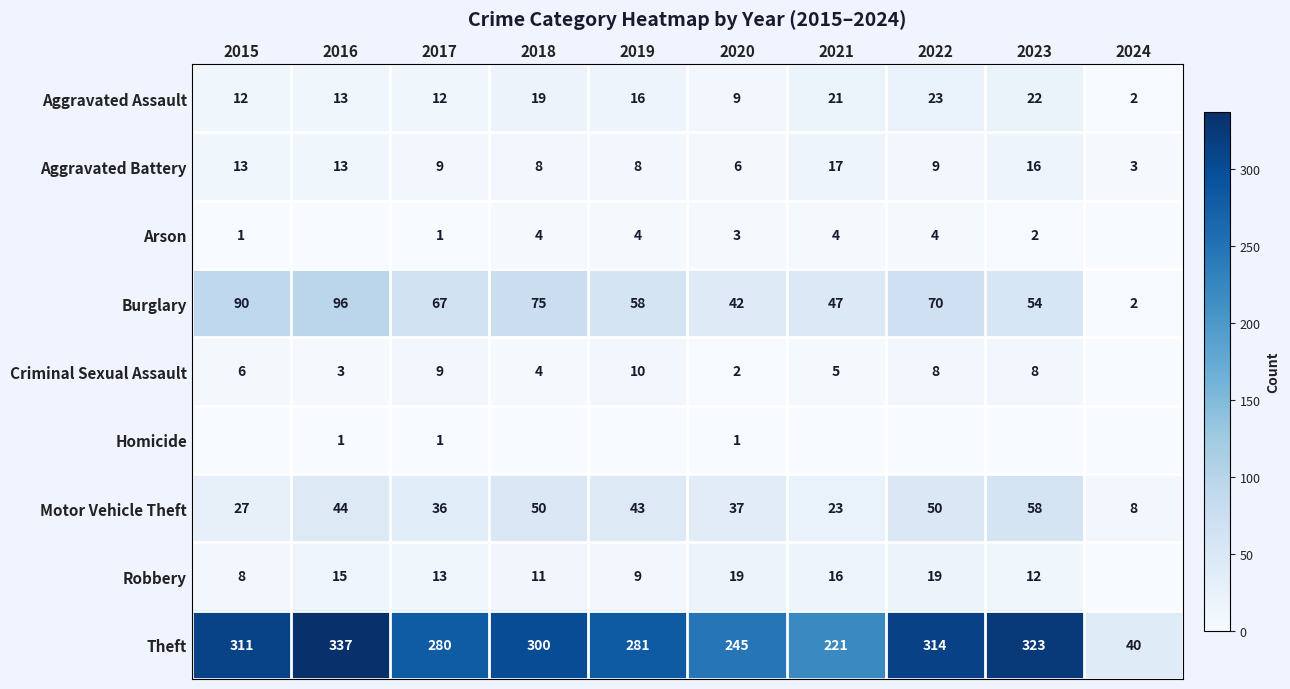

What is the difference between the highest and lowest values at 2022?

314